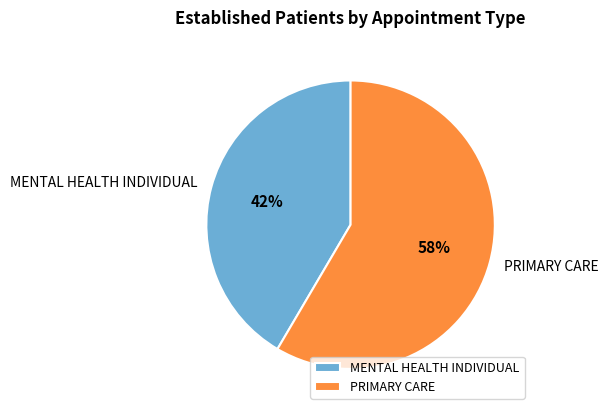

How many slices are in this pie chart?

2